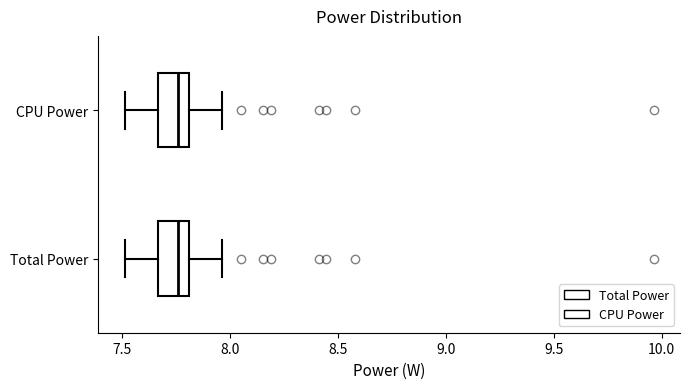

Where does the right whisker of the box for CPU Power end on the x-axis? The values are not printed on the chart, so give them approximately, as read against the axis.

7.95